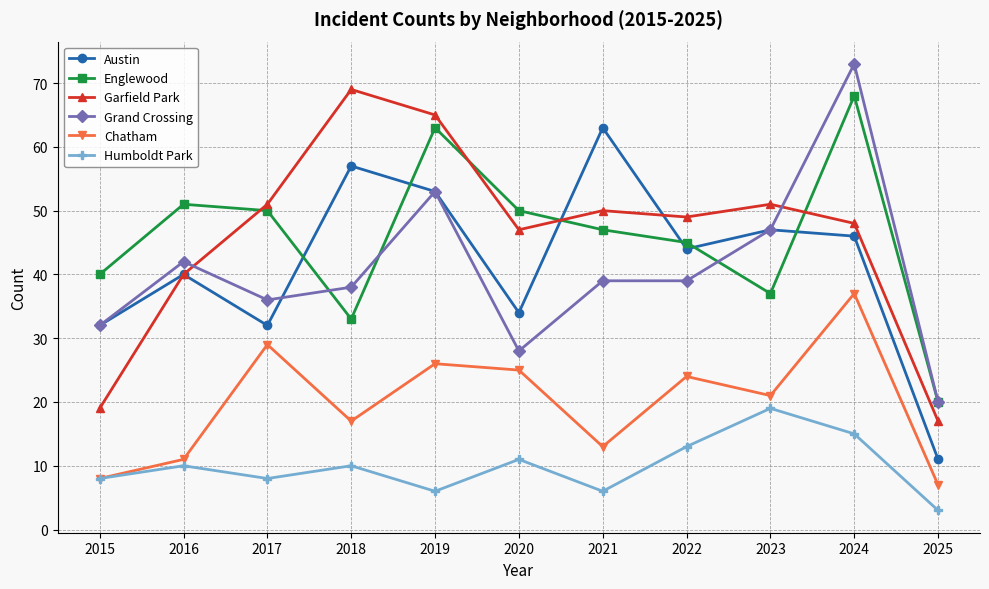

The Englewood series shows 40 at 2015. True or false?

True